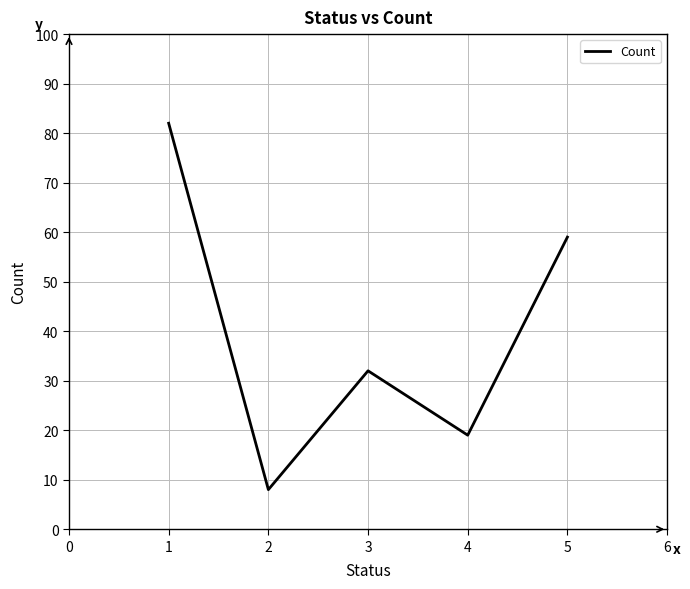

Rank the categories by value from lowest to highest.

2, 4, 3, 5, 1